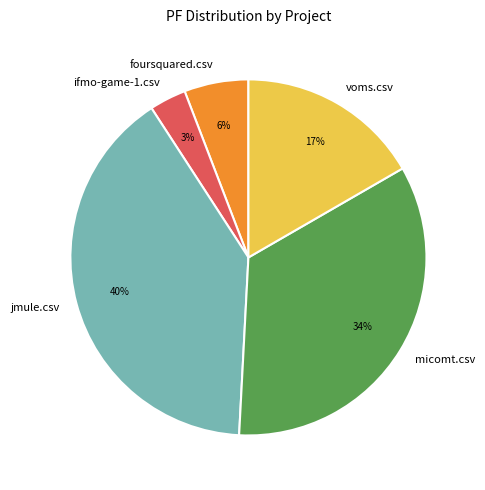

Which category has the smallest portion of the pie?

ifmo-game-1.csv